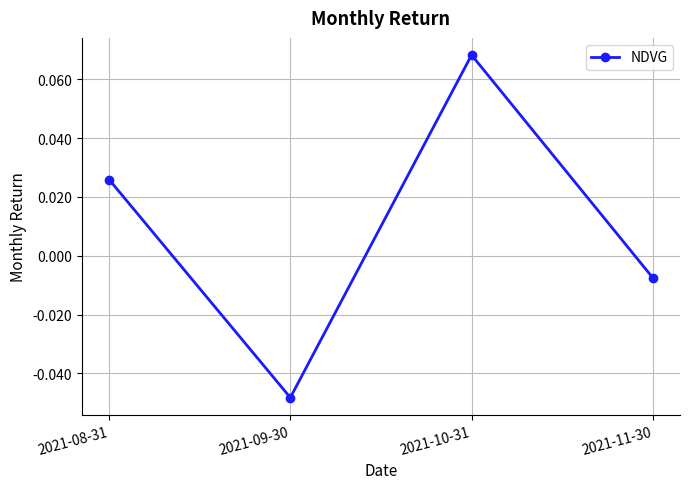

How many negative values are there?

2